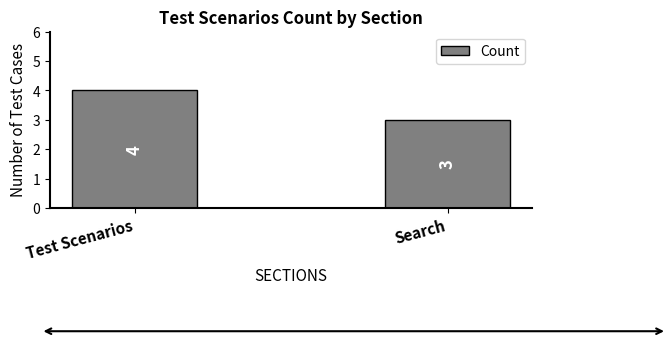

Count the number of data series in this chart.

1